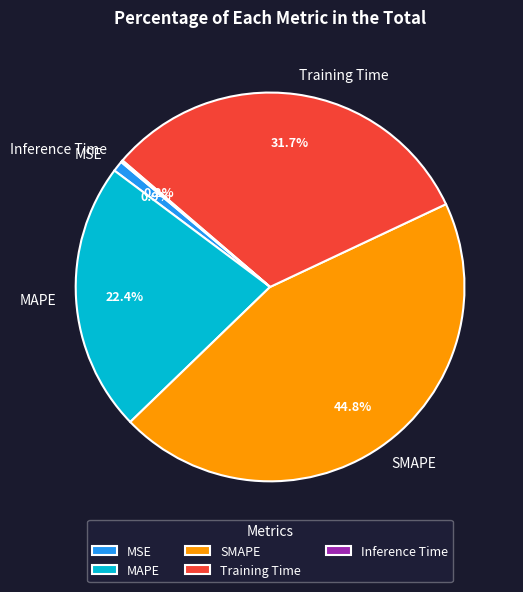

True or false: SMAPE accounts for 32% of the total.

False